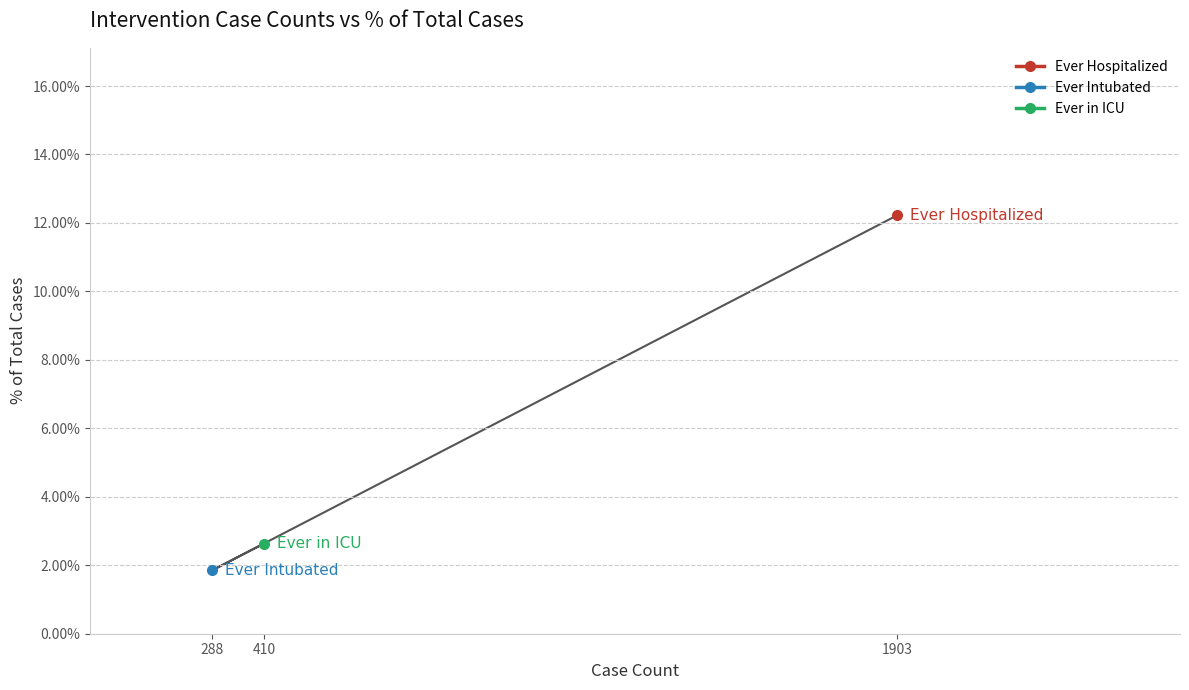

The value at 288 is 1.9. True or false?

True